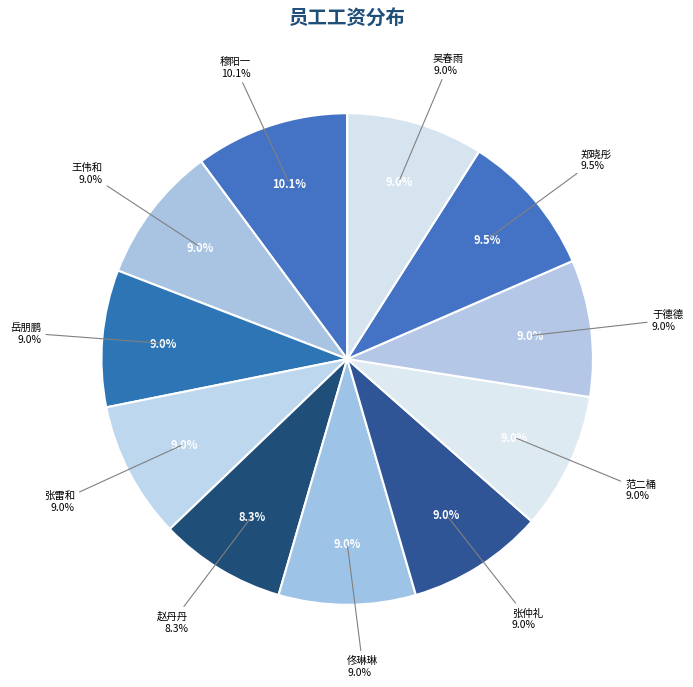

Is it true that 佟琳琳 is 9% of the pie?

True